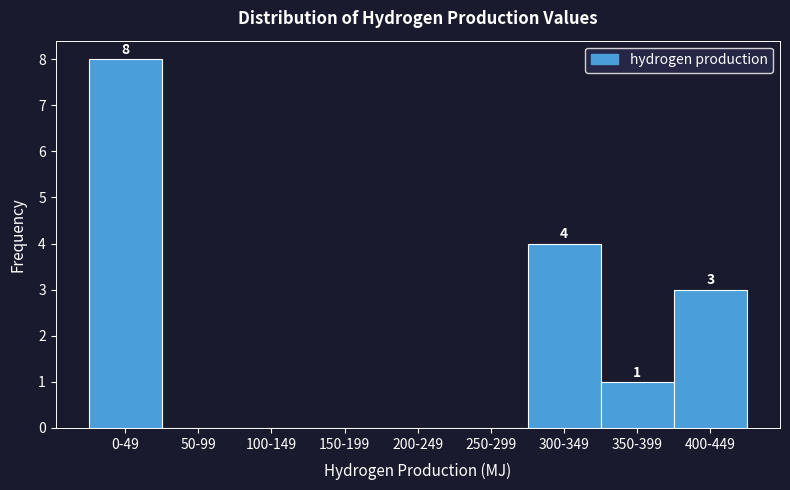

Reading right to left, what are all the values shown in this chart?

400-449=3	350-399=1	300-349=4	250-299=0	200-249=0	150-199=0	100-149=0	50-99=0	0-49=8